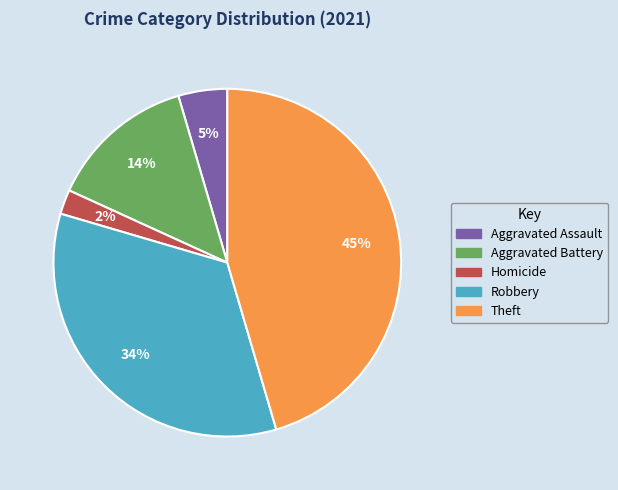

Is there a majority slice in this chart?

No